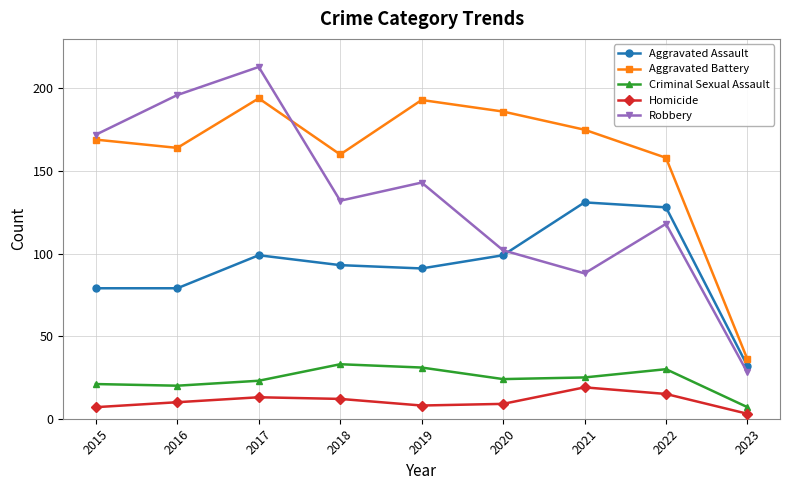

What is the lowest value of the Robbery series?

28